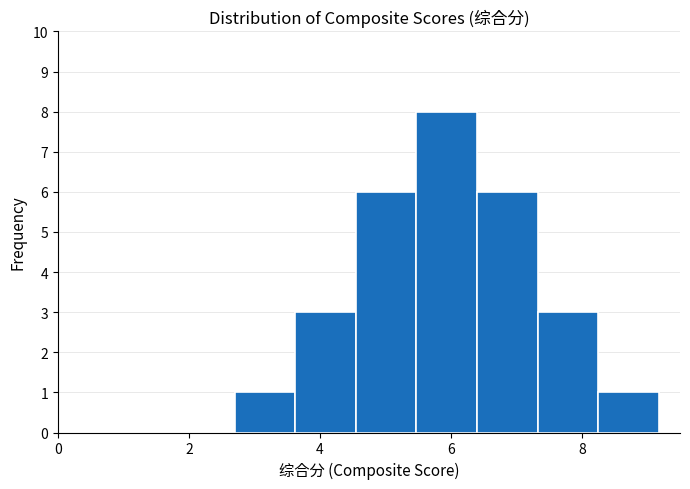

Over which range of the x-axis is the bar tallest?

5.4 to 6.4